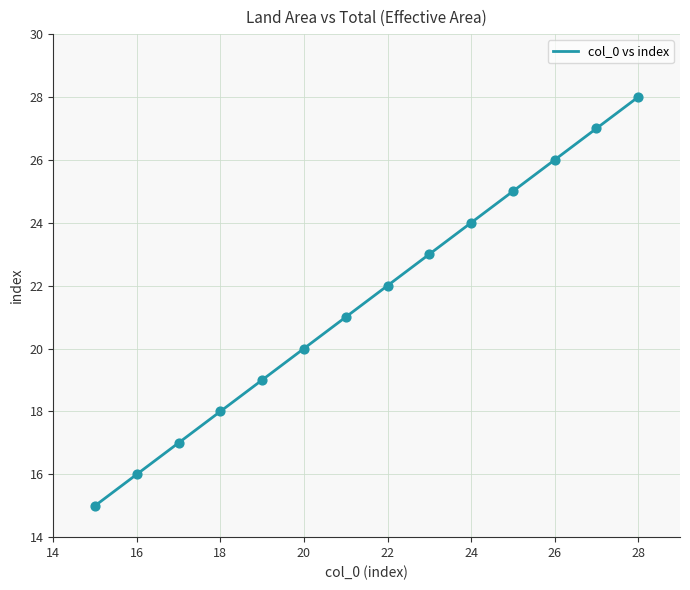

What is the minimum value shown in the chart?

15